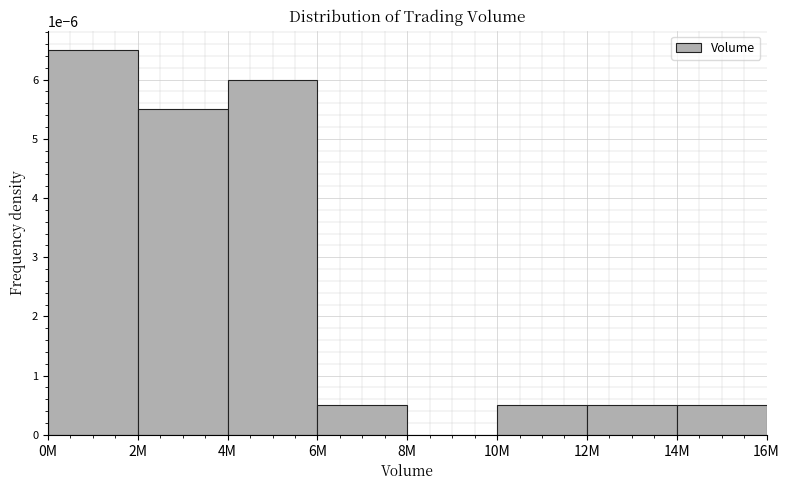

The chart shows a value of 0.0 at 2M. True or false?

True